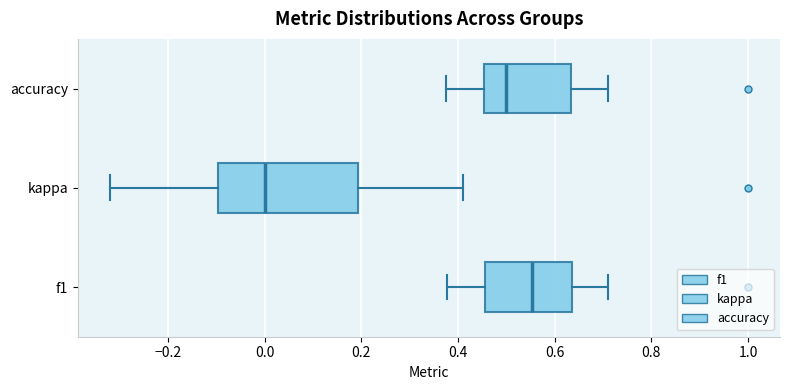

Where is the right edge of the box for accuracy on the x-axis? The values are not printed on the chart, so give them approximately, as read against the axis.

0.64